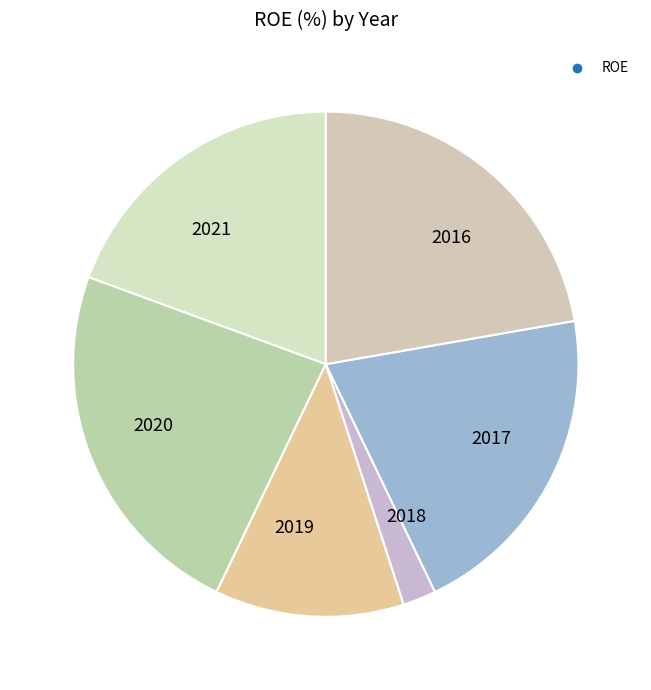

Which slice is the smallest?

2018